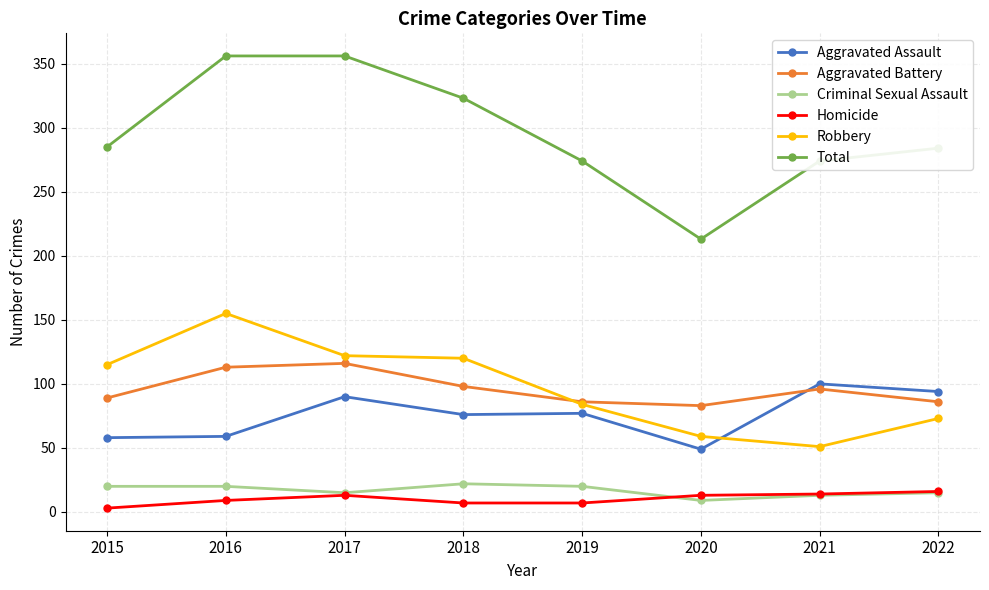

True or false: Homicide and Aggravated Assault cross at least once.

False